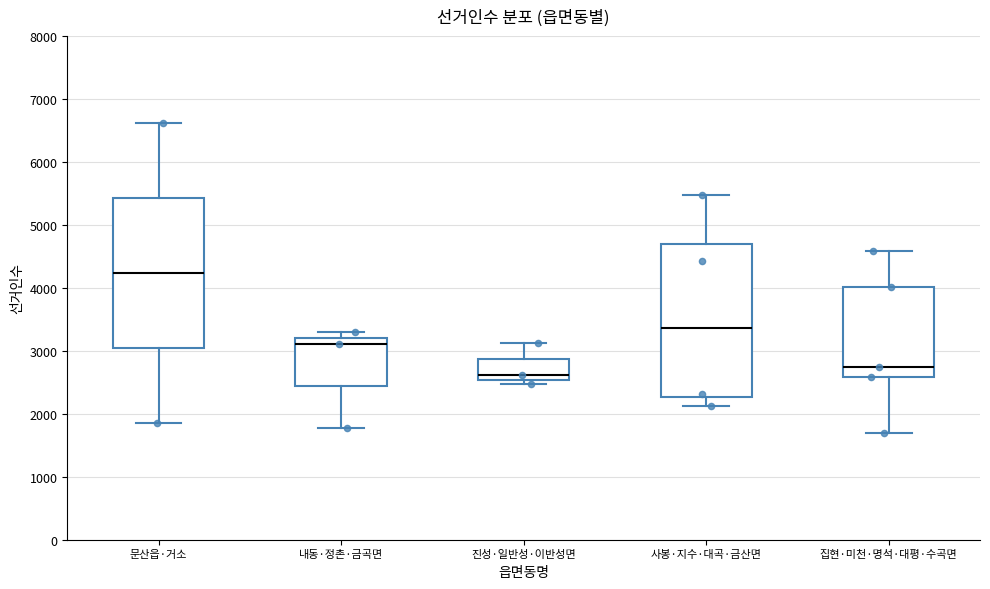

Where does the lower whisker of the box for 문산읍·거소 end on the y-axis? The values are not printed on the chart, so give them approximately, as read against the axis.

1900